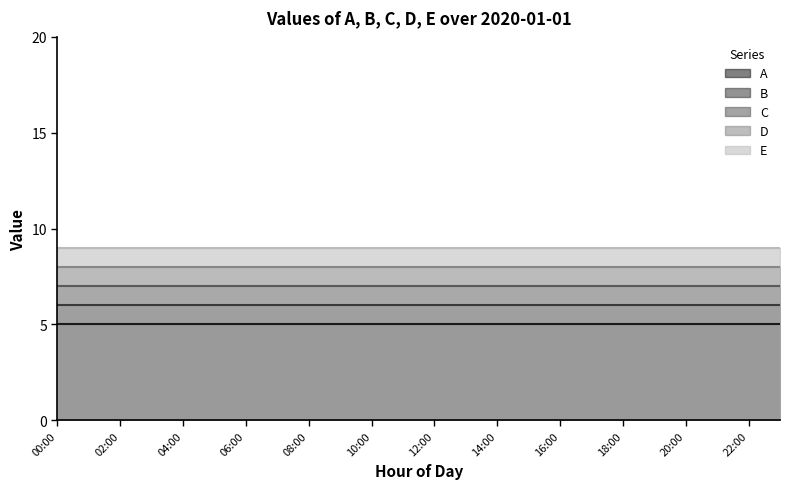

What are all the series names shown in the legend?

A, B, C, D, E